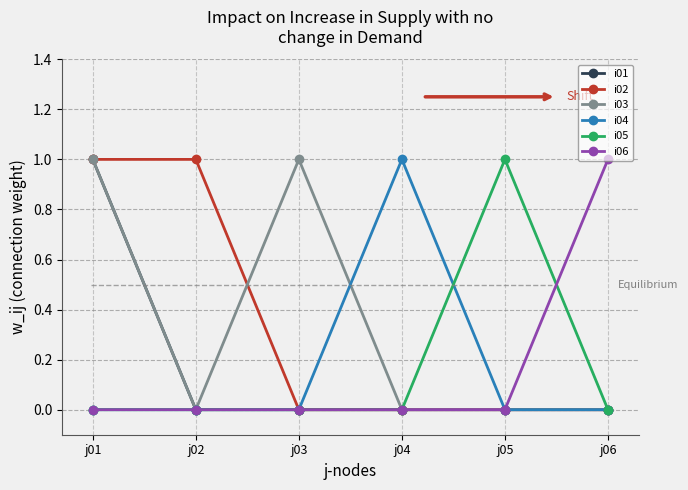

At which category does i03 reach its first local valley?

j02